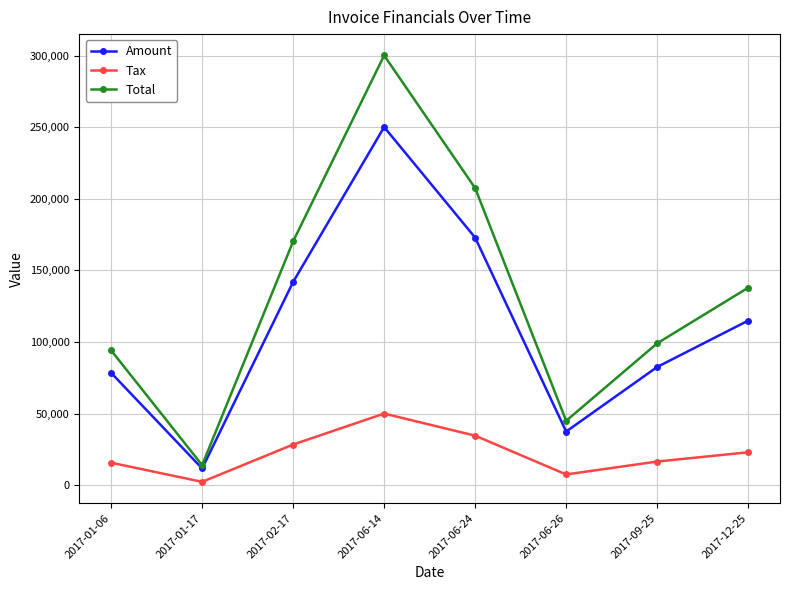

Is this an area chart (filled region under the line)?

No